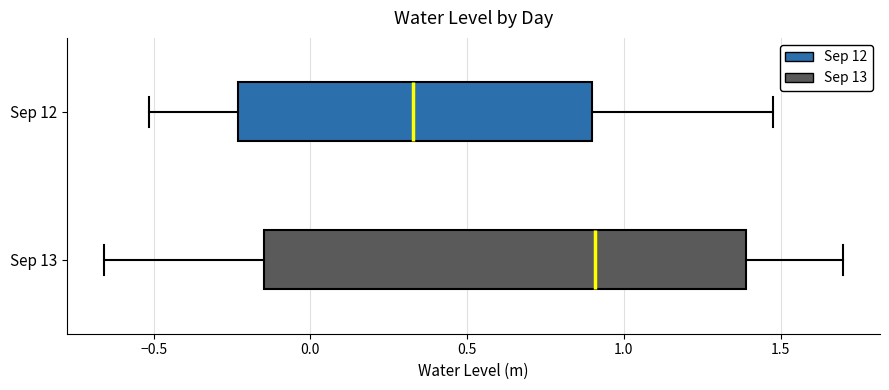

Reading bottom to top, transcribe this box plot: for each box, give where its median line is, the range the box spans, and where its two whiskers end, as read against the x-axis. The values are not printed on the chart, so give them approximately, as read against the axis.

Sep 13: median 0.90, box -0.15 to 1.40, whiskers -0.65 to 1.70
Sep 12: median 0.35, box -0.25 to 0.90, whiskers -0.50 to 1.45